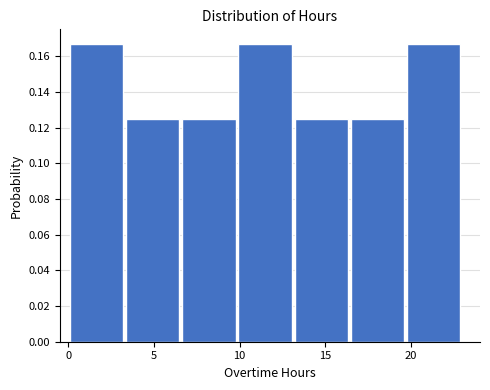

Reading left to right, list every bar in this chart as the range it spans on the x-axis followed by its height. Neither the bar edges nor the heights are printed on the chart, so give them approximately, as read against the axes.

0.0 to 3.5: 0.166
3.5 to 6.5: 0.126
6.5 to 10.0: 0.126
10.0 to 13.0: 0.166
13.0 to 16.5: 0.126
16.5 to 19.5: 0.126
19.5 to 23.0: 0.166